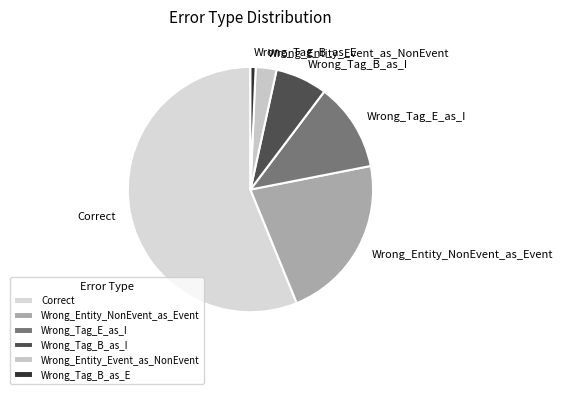

Which has a higher value, Wrong_Entity_Event_as_NonEvent or Wrong_Entity_NonEvent_as_Event?

Wrong_Entity_NonEvent_as_Event